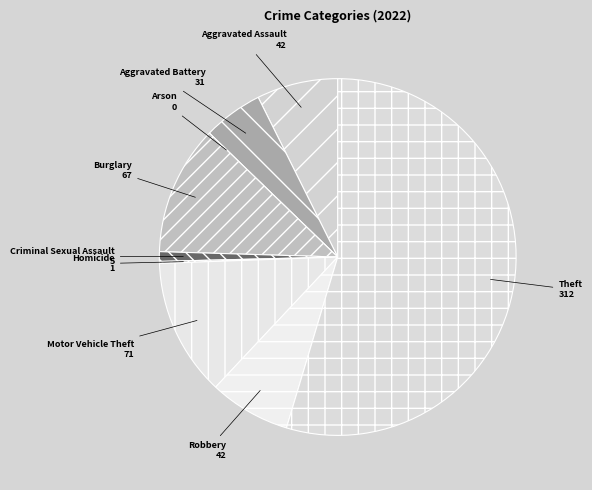

Is the sum of Motor Vehicle Theft and Robbery greater than half?

No